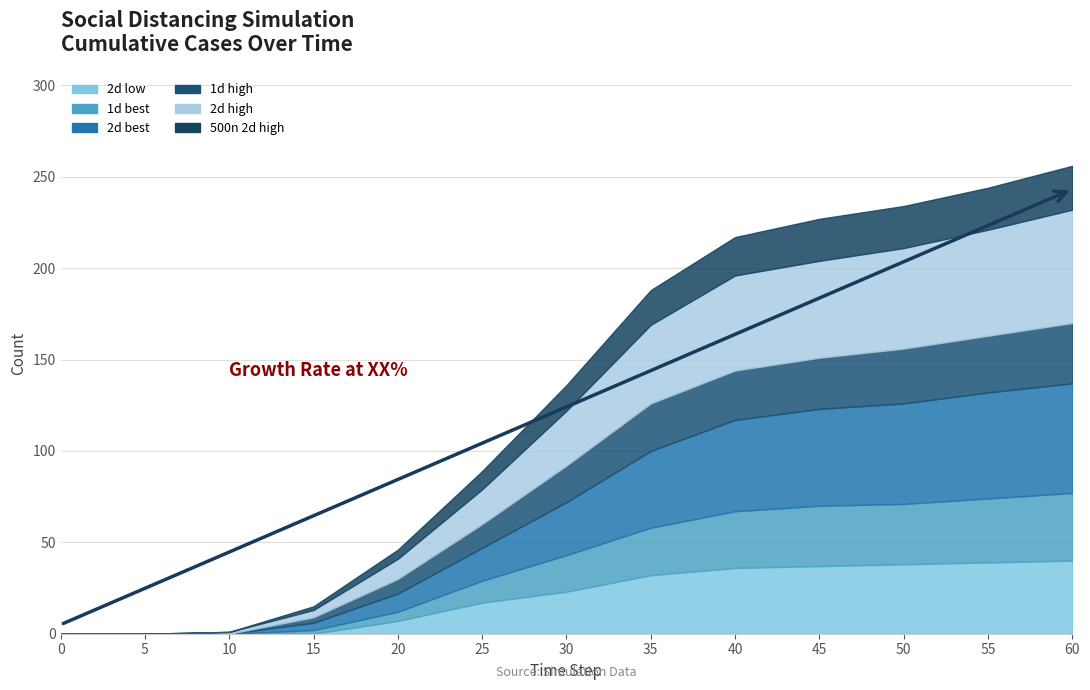

How many values in the 1d_high series exceed 20?

6